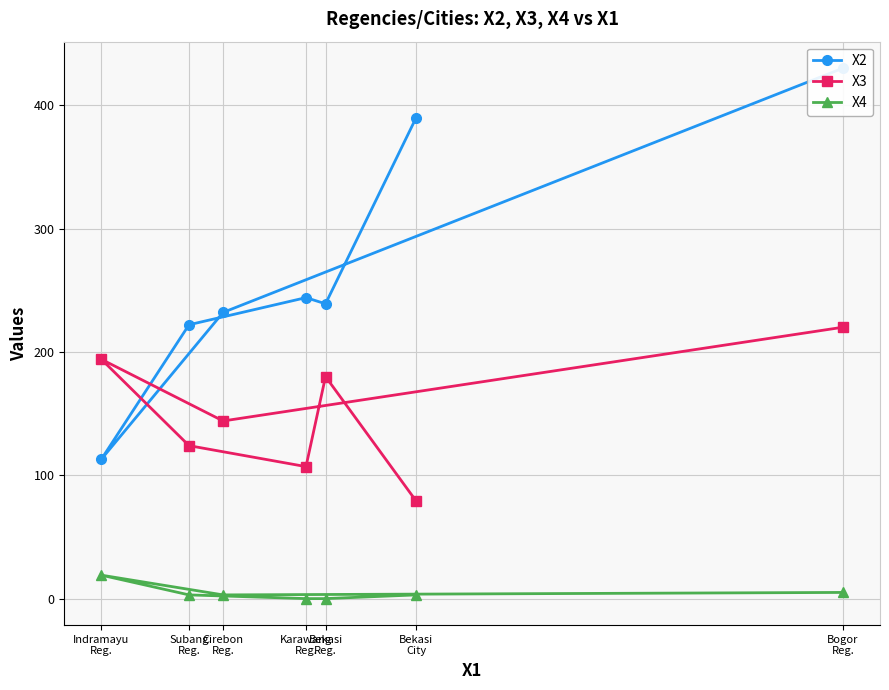

Rank the series at Cirebon
Reg. from highest to lowest value.

X2, X3, X4